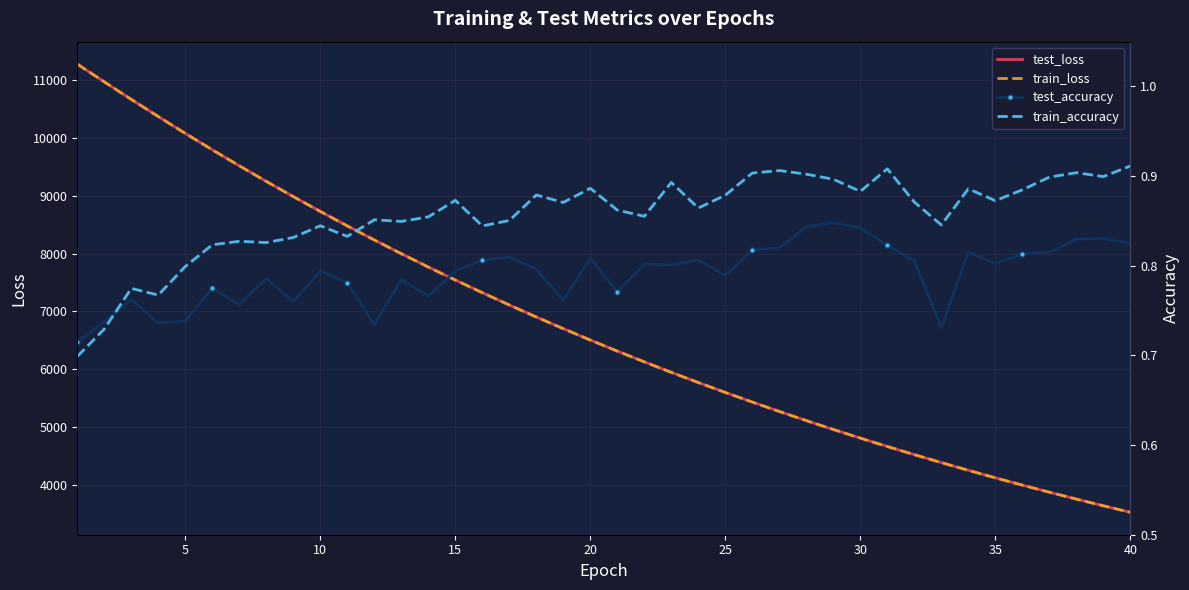

True or false: test_loss and train_accuracy intersect in this chart.

False